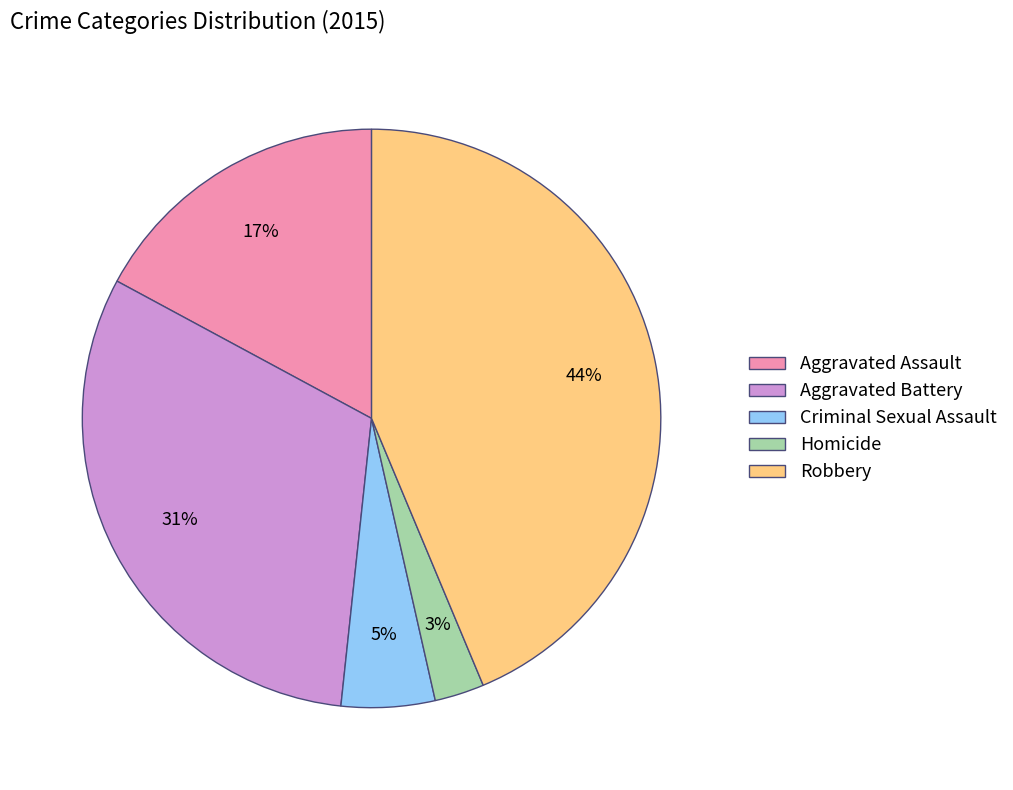

To the nearest percent, what is the combined percentage of Aggravated Assault and Robbery?

61%